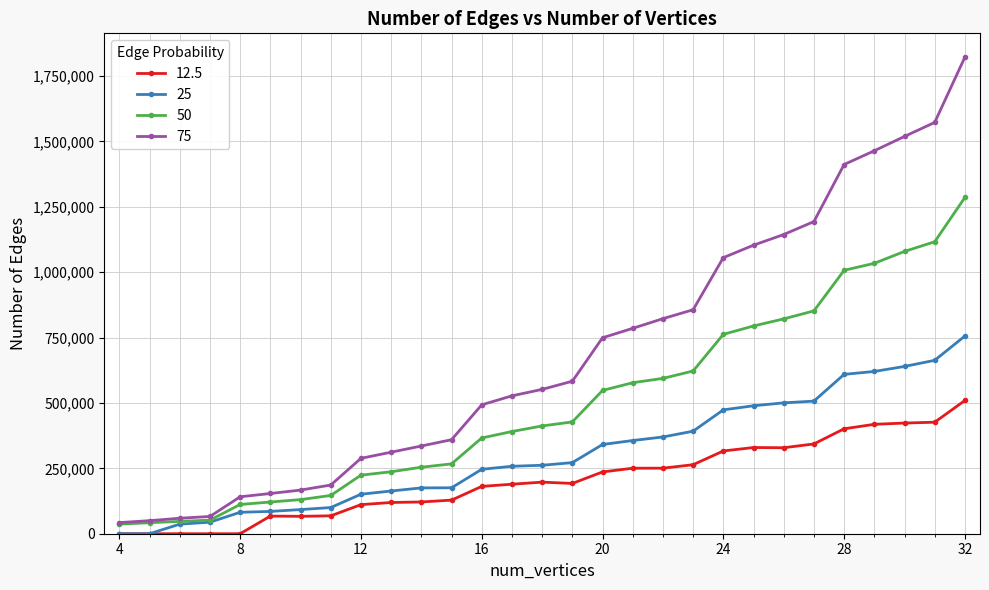

List the series in order of their peak value, highest first.

75, 50, 25, 12.5